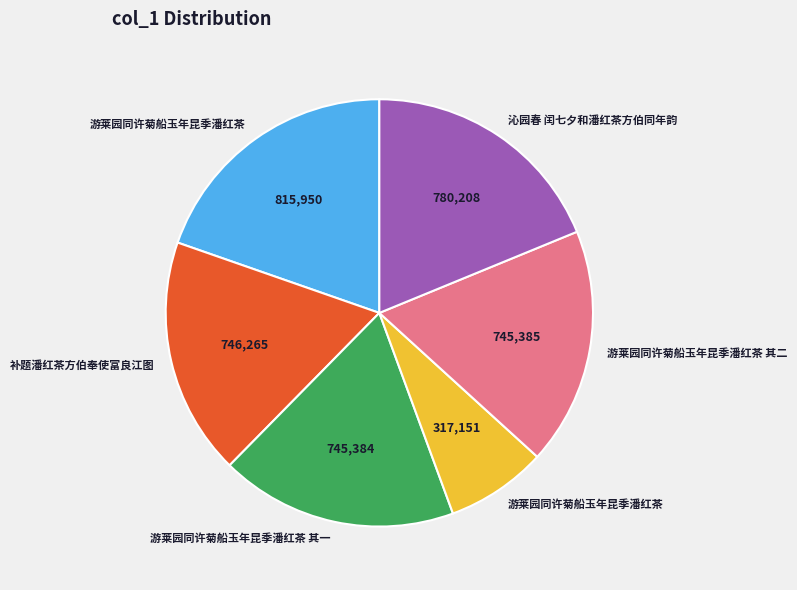

Does any single category account for the majority?

No